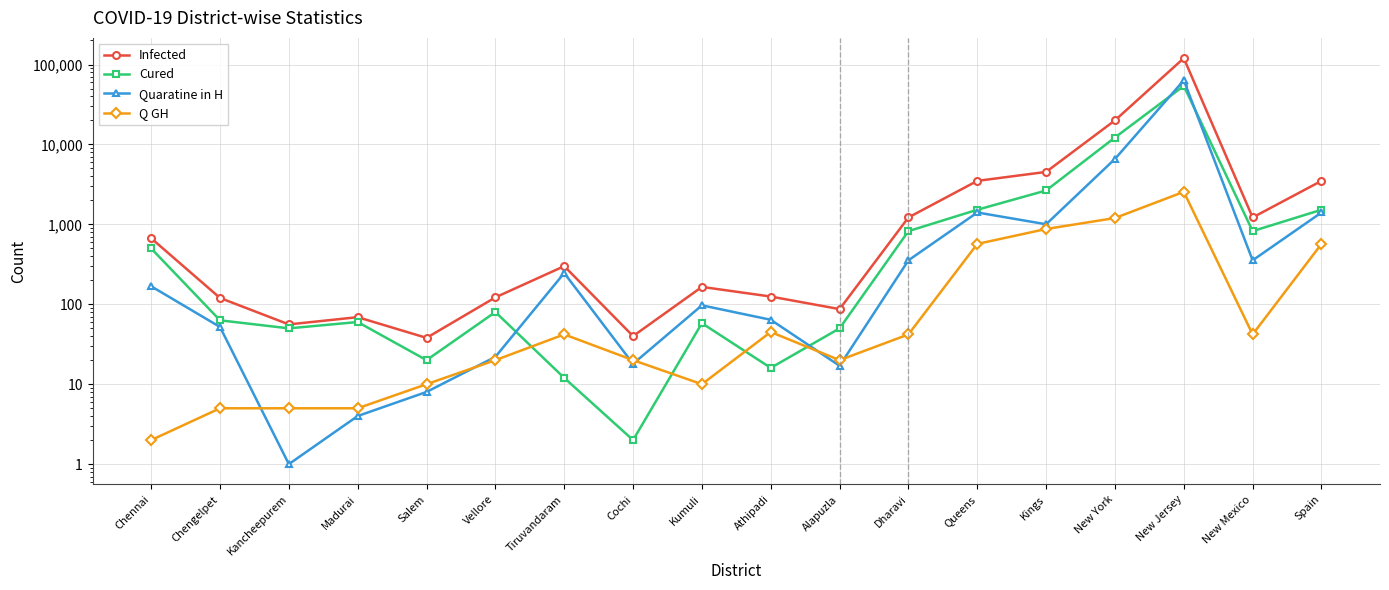

Reading right to left, extract all data points from this chart.

Infected: 3500	1220	120000	20000	4532	3500	1220	87	125	165	40	300	122	38	69	56	120	670
Cured: 1523	823	54000	12212	2654	1523	823	50	16	58	2	12	80	20	60	50	63	500
Quaratine in H: 1408	355	63448	6588	1003	1408	355	17	64	97	18	246	22	8	4	1	52	168
Q GH: 569	42	2552	1200	875	569	42	20	45	10	20	42	20	10	5	5	5	2